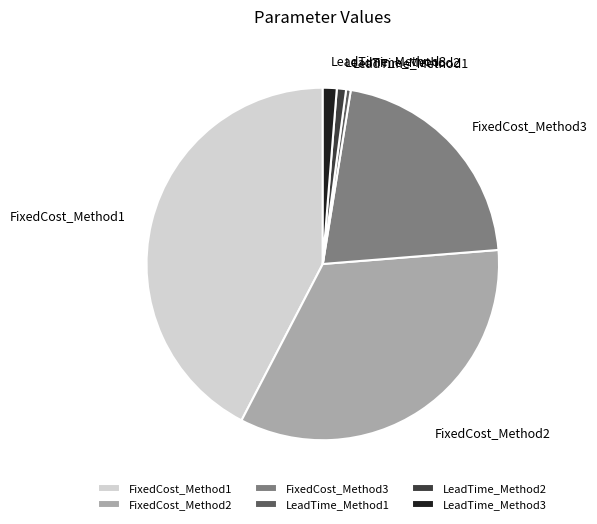

Approximately how many times larger is the value at FixedCost_Method1 compared to FixedCost_Method2?

1.2